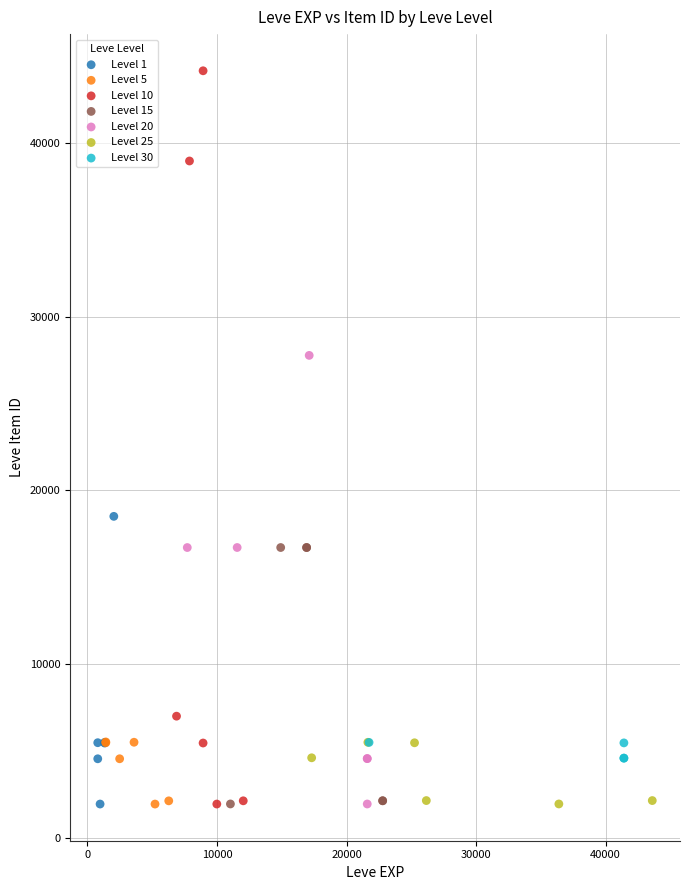

Which series has the widest spread of Y values?

Level 10